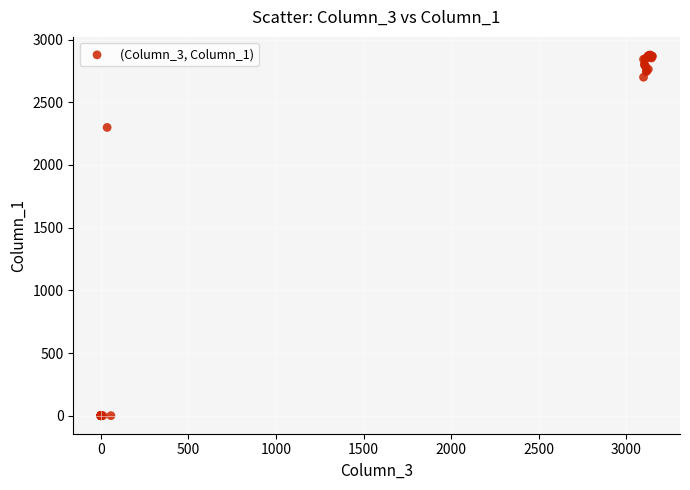

What Y value in the scatter plot is closest to 1439?

2299.4